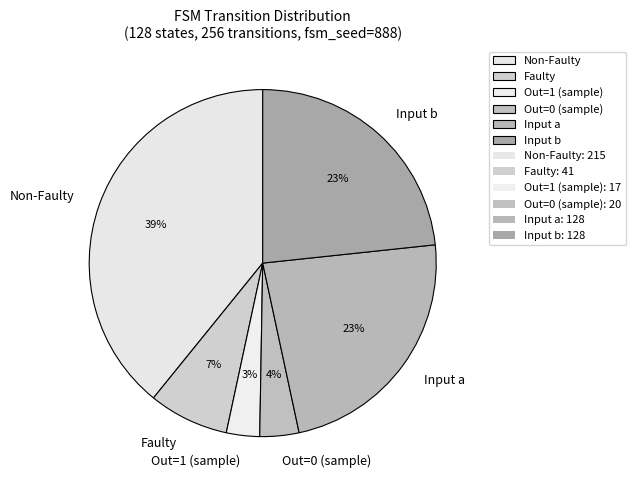

How many slices are in this pie chart?

6